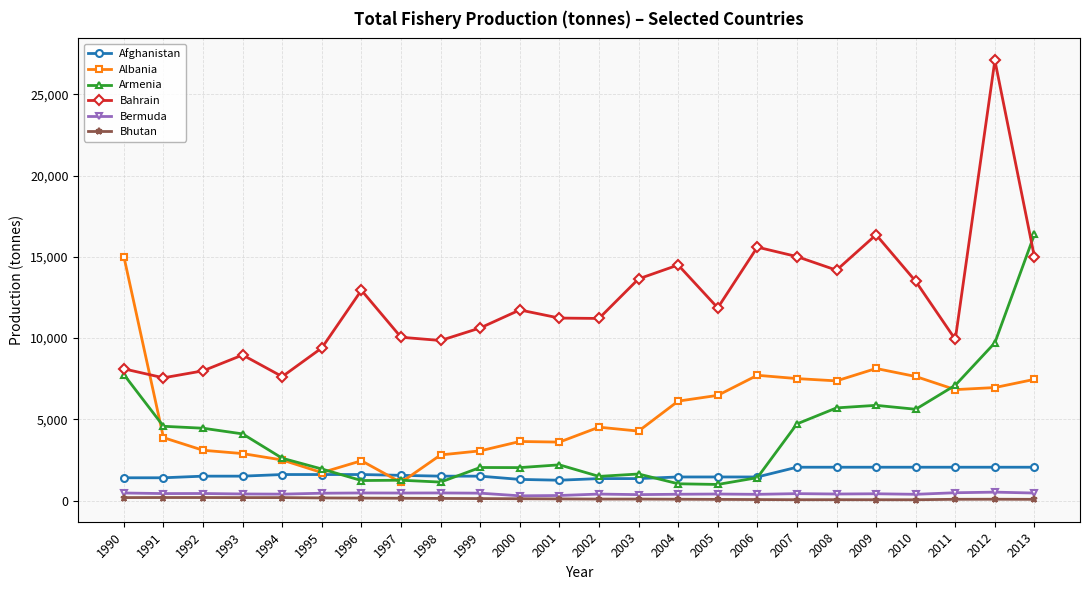

What is the value of the Albania point at the 6th from the left?

1719